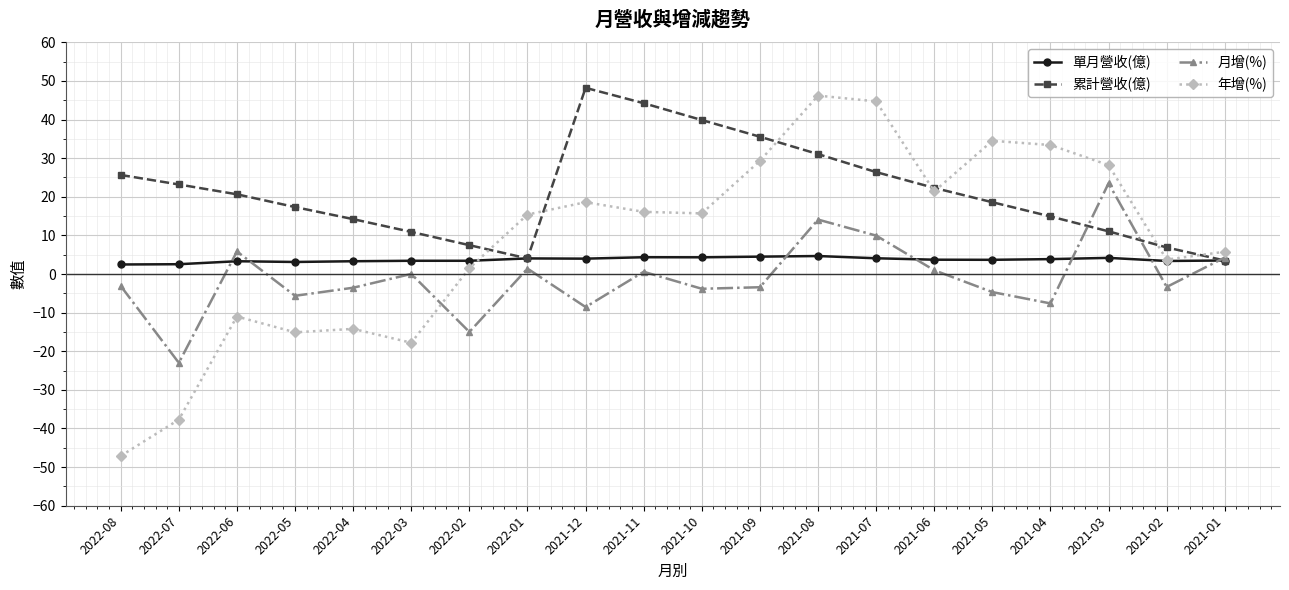

How many values in 年增(%) are above zero?

14